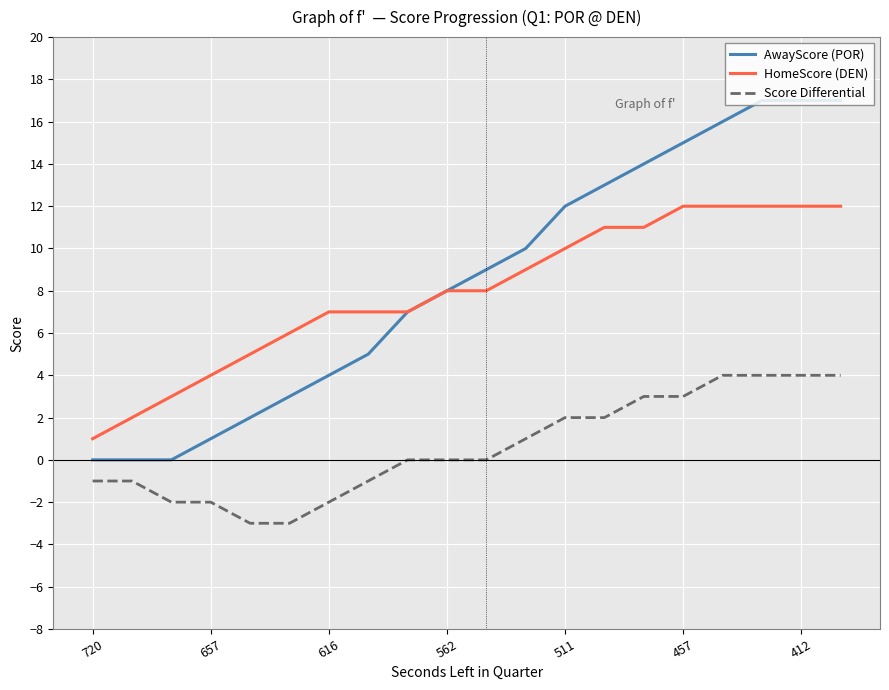

Which series has the widest spread of values?

AwayScore (POR)